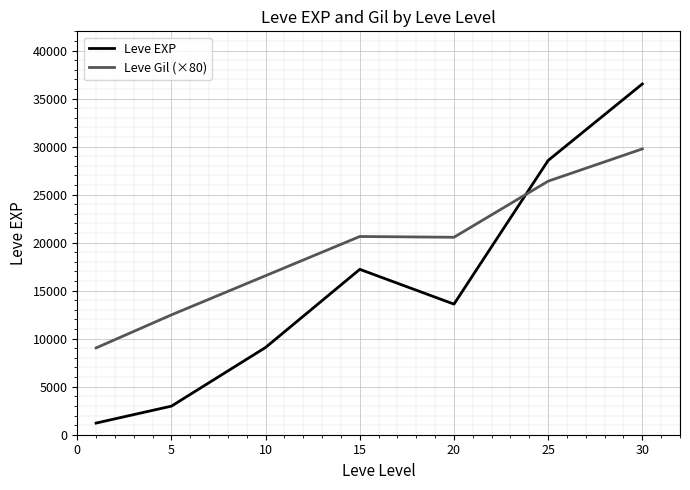

At how many categories does at least one series exceed 1408?

7